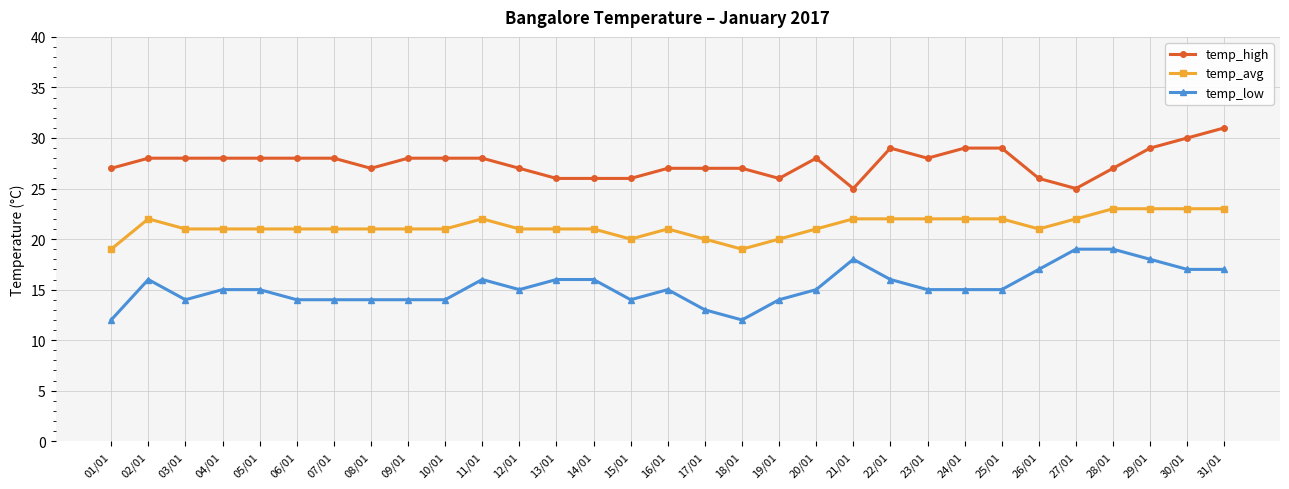

What is the spread (max minus min) of values at 07/01?

14